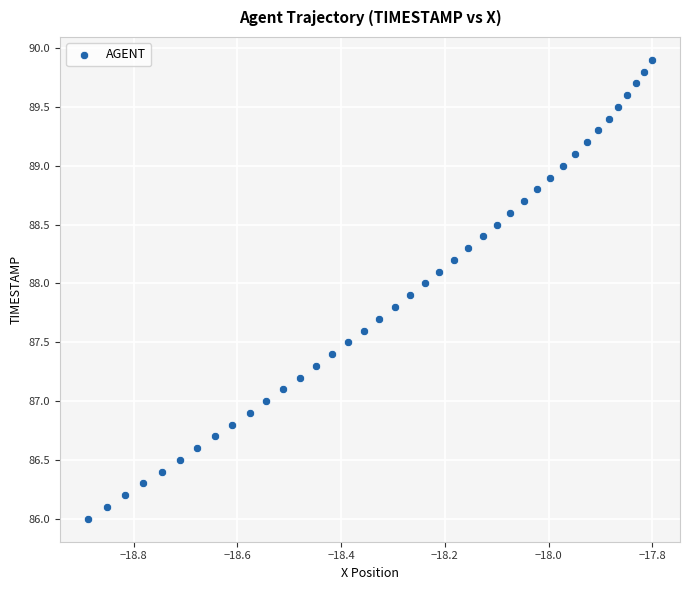

What is the range of X values (max minus min)?

1.1